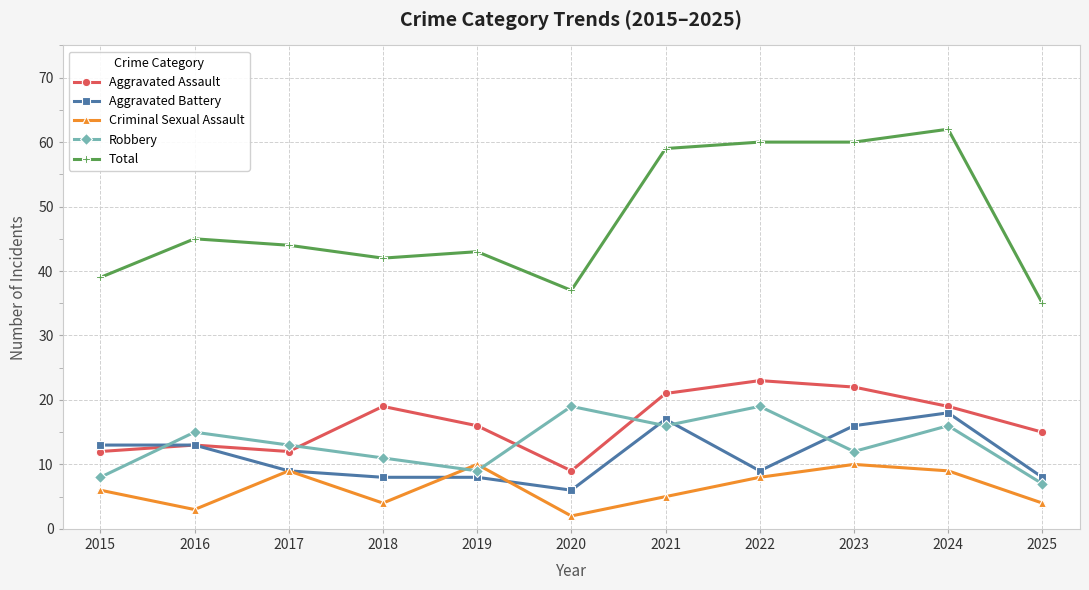

At which label does Total first exceed 44?

2016